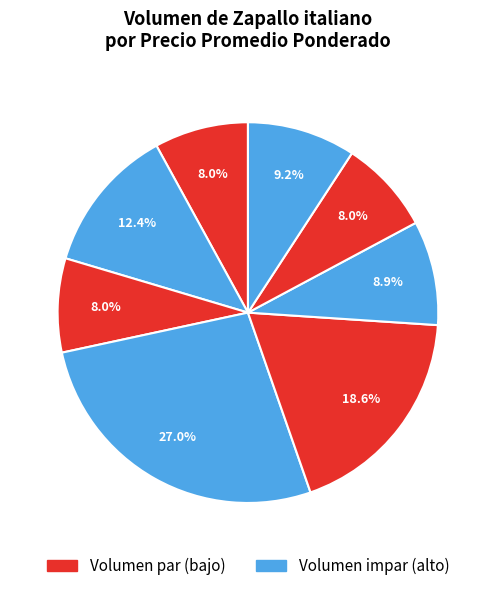

Does any single category account for the majority?

No